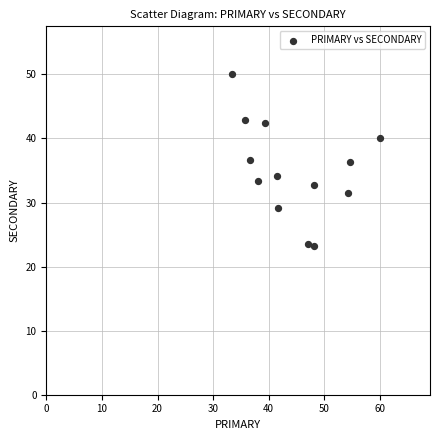

What is the range of X values (max minus min)?

26.7